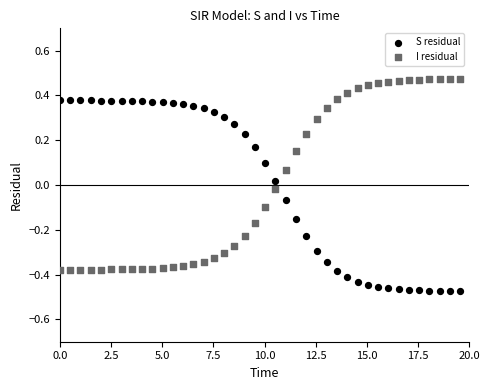

Across all data points, what is the range of X values (max minus min)?

19.6